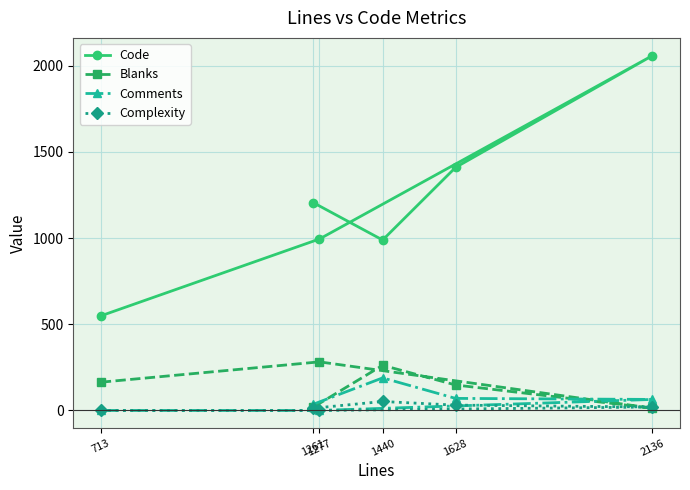

How many distinct data groups are displayed?

4